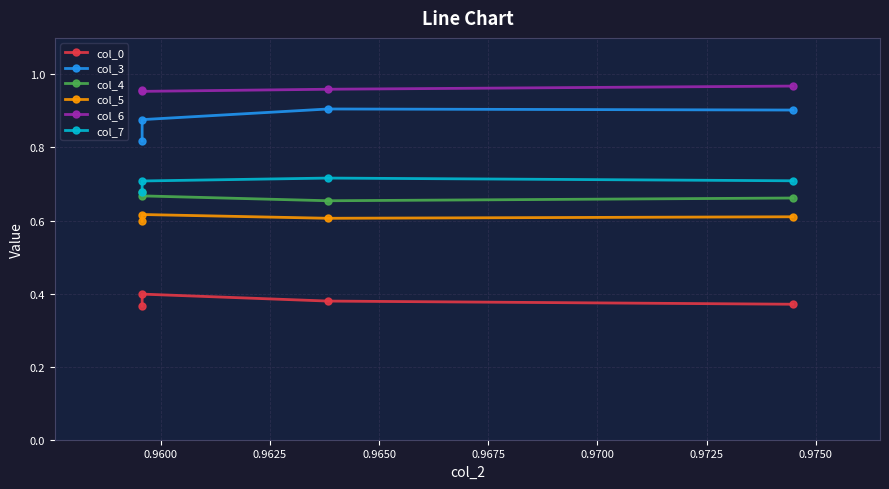

Which has a higher value, 0.9600 or 0.9650?

0.9600